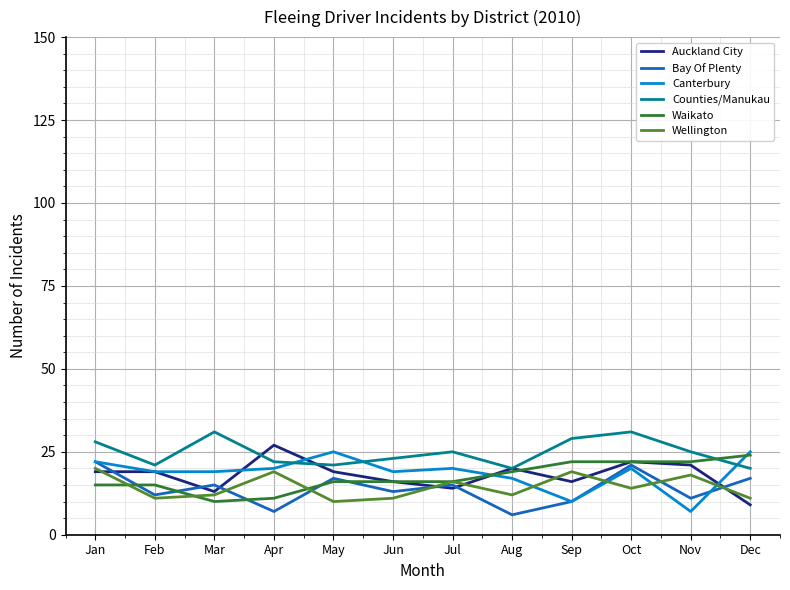

What is the lowest value of the Wellington series?

10